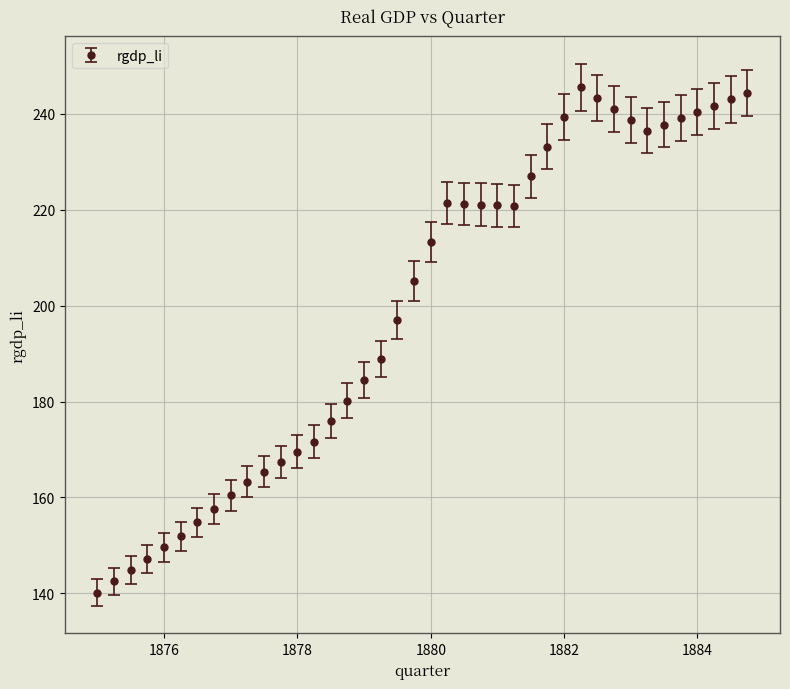

What is the difference between the second highest and second lowest values?

101.9